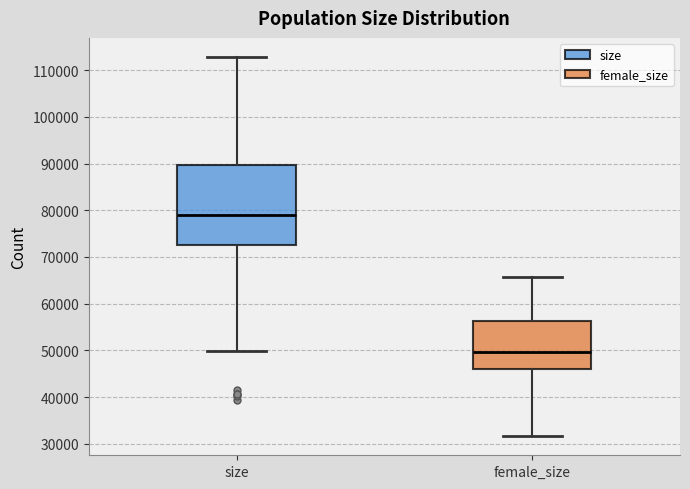

Comparing the boxes themselves (not the whiskers), which one is the tallest?

size